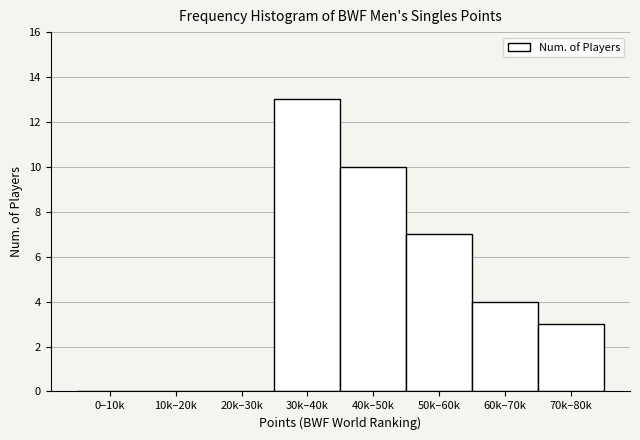

Reading left to right, list all the values displayed in this chart.

0–10k=0	10k–20k=0	20k–30k=0	30k–40k=13	40k–50k=10	50k–60k=7	60k–70k=4	70k–80k=3